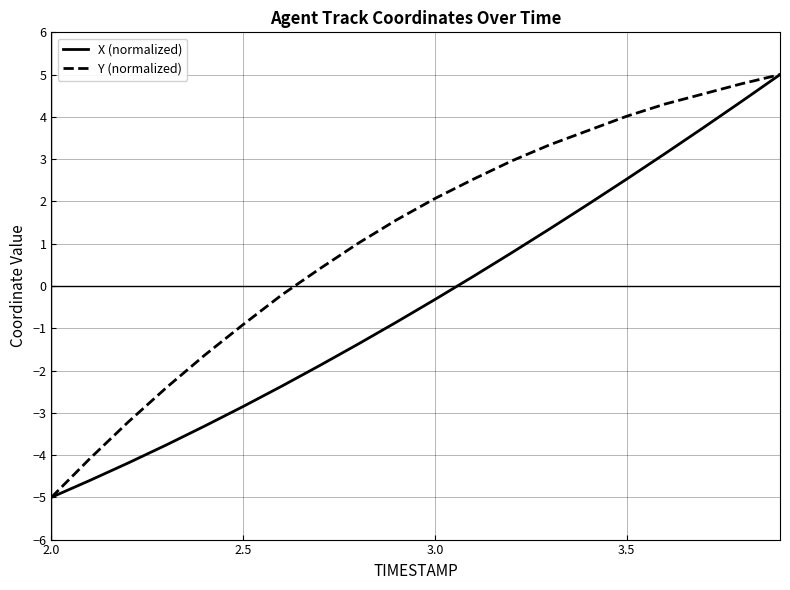

Does the chart have visible grid lines?

Yes